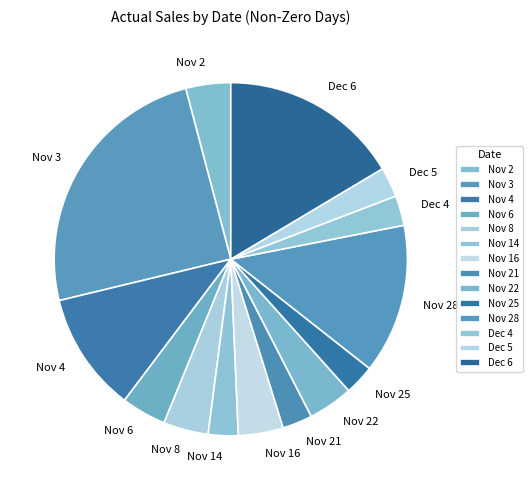

How many segments does this pie chart have?

14